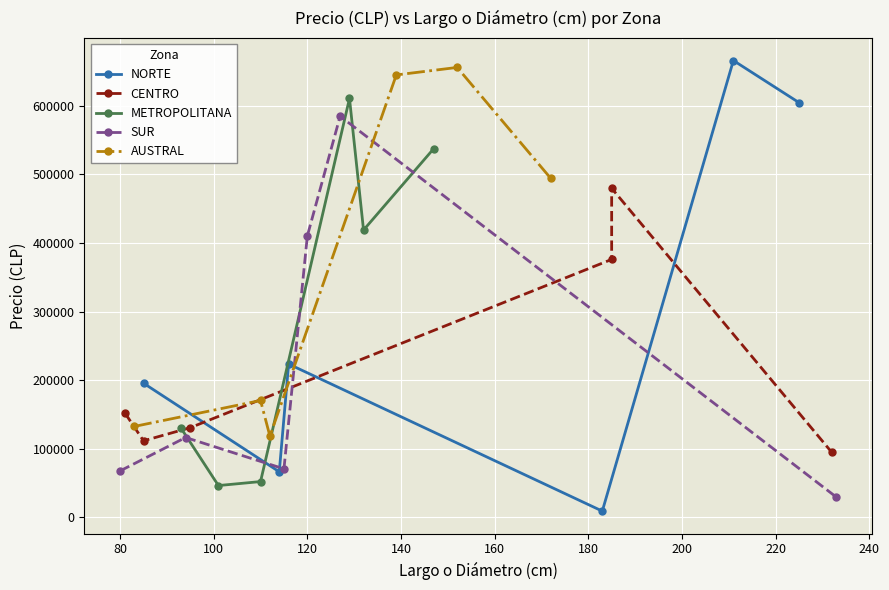

Which series ends up on top after the final intersection of NORTE and CENTRO?

NORTE